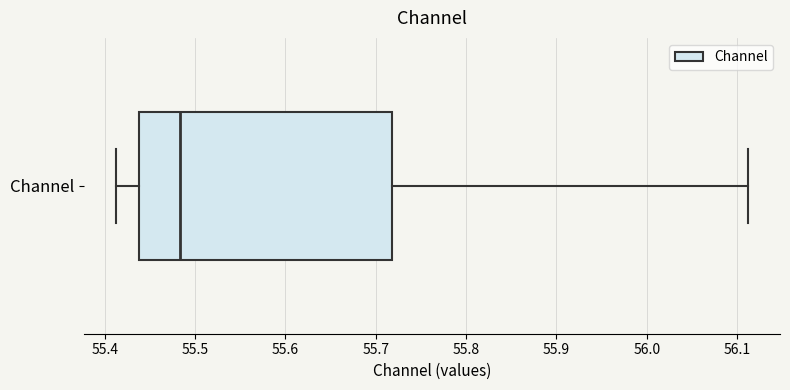

Transcribe this box plot: give where the median line is, the range the box spans, and where the two whiskers end, as read against the x-axis. The values are not printed on the chart, so give them approximately, as read against the axis.

median 55.48, box 55.44 to 55.72, whiskers 55.41 to 56.11